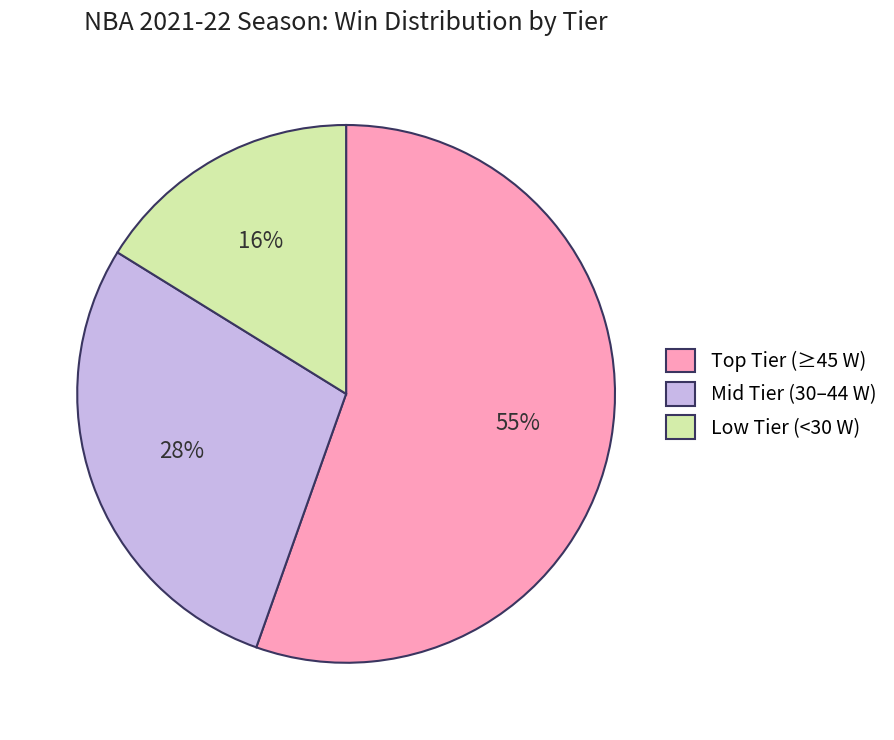

Rank the categories by value from lowest to highest.

Low Tier (<30 W), Mid Tier (30–44 W), Top Tier (≥45 W)